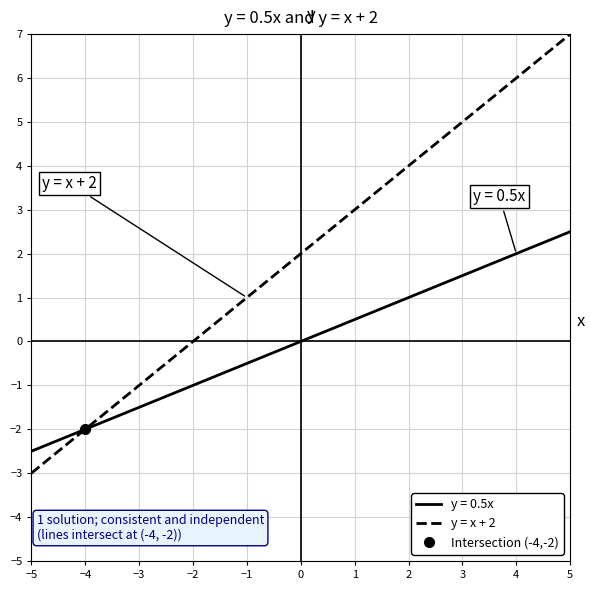

What position from the right is 0?

6